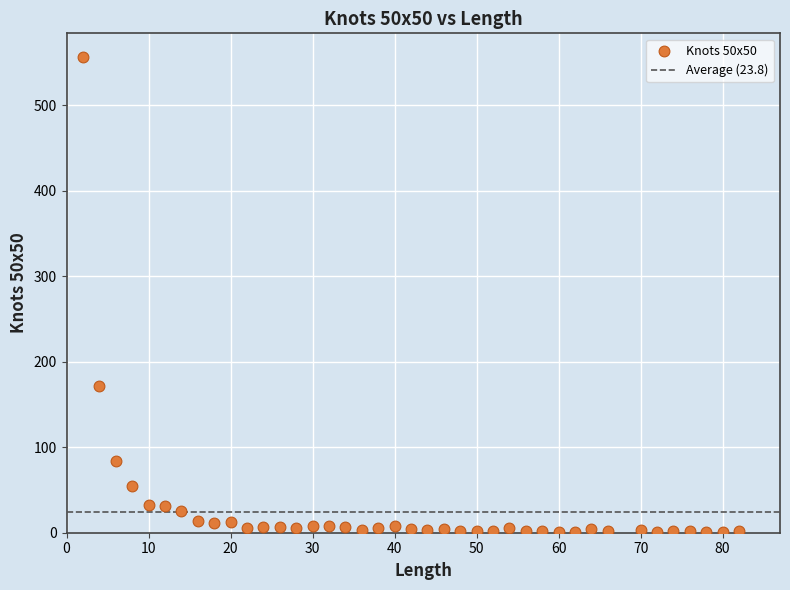

What is the range of Y values (max minus min)?

555